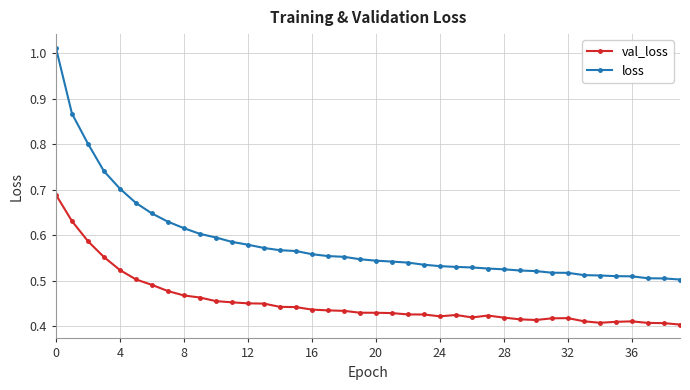

Which series has the largest total across all categories?

loss